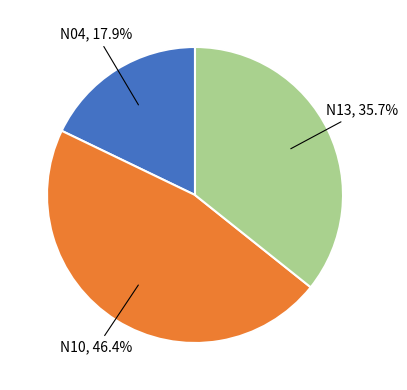

Is there a majority slice in this chart?

No